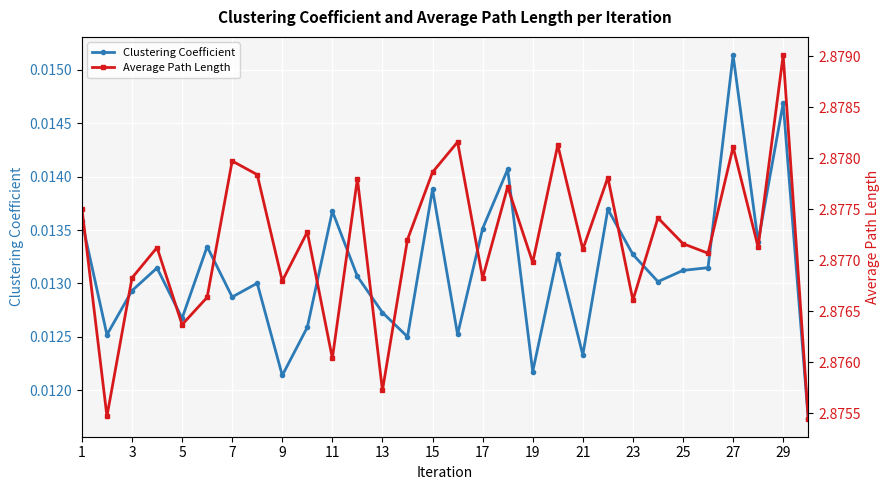

List the series in order of their overall mean, lowest first.

Clustering Coefficient, Average Path Length